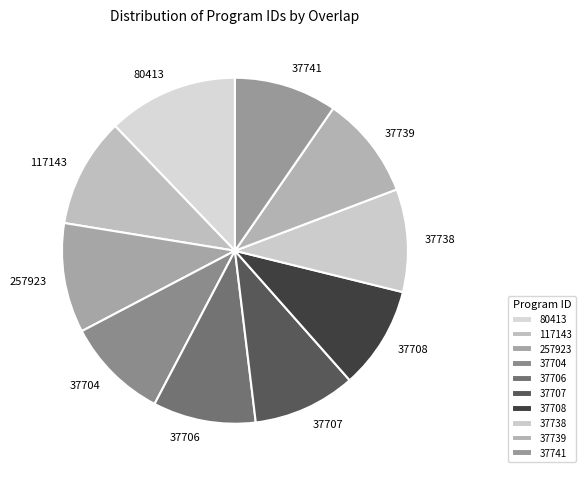

Is 257923 the majority of the pie?

No